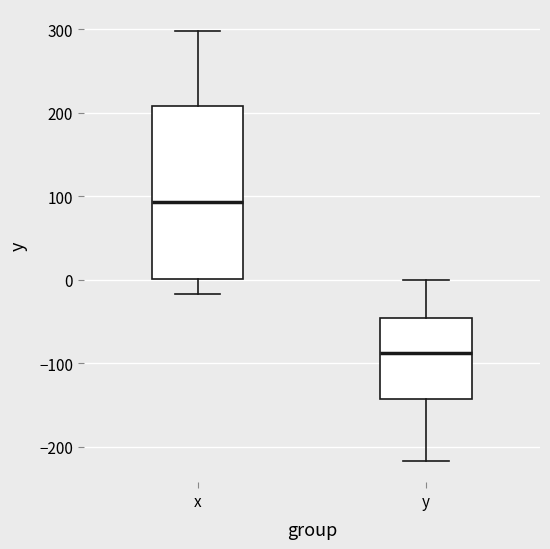

Reading left to right, transcribe this box plot: for each box, give where its median line is, the range the box spans, and where its two whiskers end, as read against the y-axis. The values are not printed on the chart, so give them approximately, as read against the axis.

x: median 90, box 0 to 210, whiskers -20 to 300
y: median -90, box -140 to -50, whiskers -220 to 0